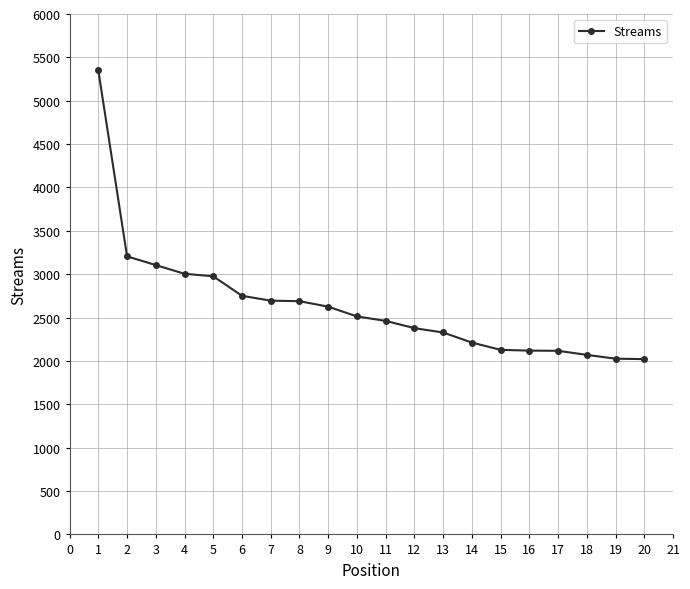

What is the minimum value shown in the chart?

2021